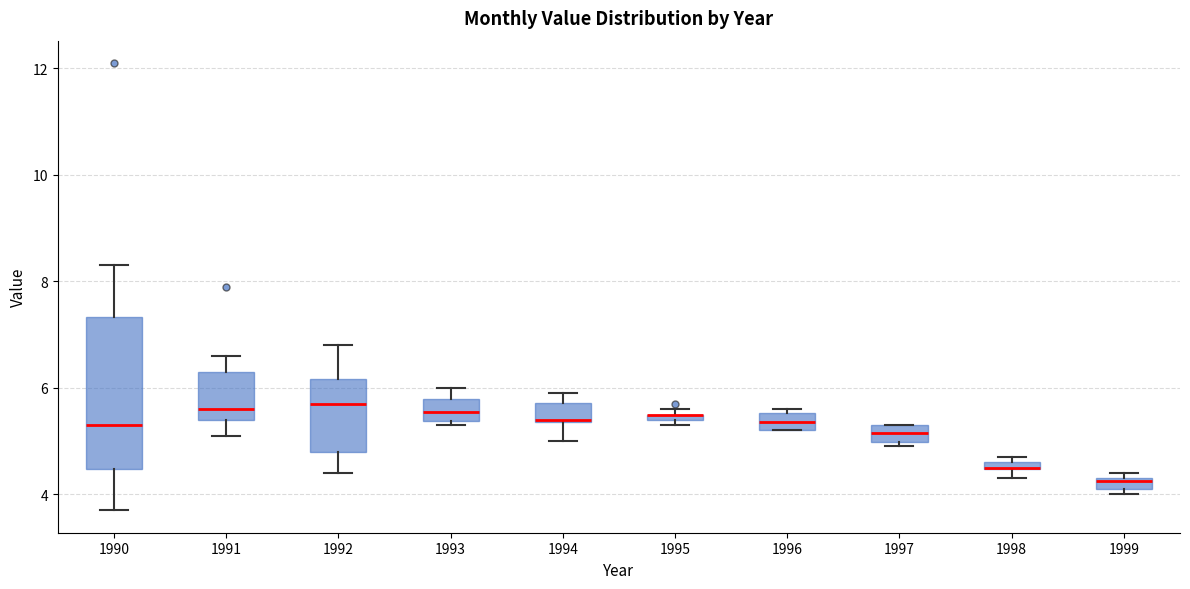

Where does the upper whisker of the box at x = 1993 end on the y-axis? The values are not printed on the chart, so give them approximately, as read against the axis.

6.0